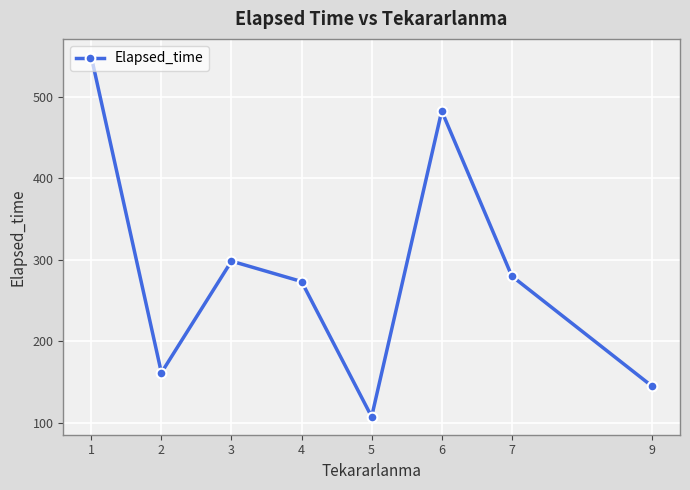

The value at 5 is 161.4. True or false?

False